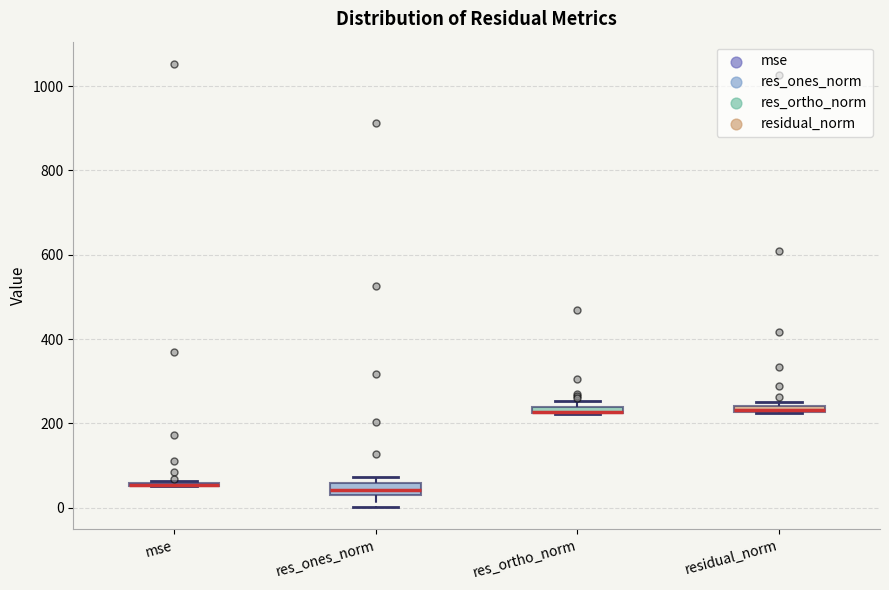

Where is the lower edge of the box for residual_norm on the y-axis? The values are not printed on the chart, so give them approximately, as read against the axis.

220